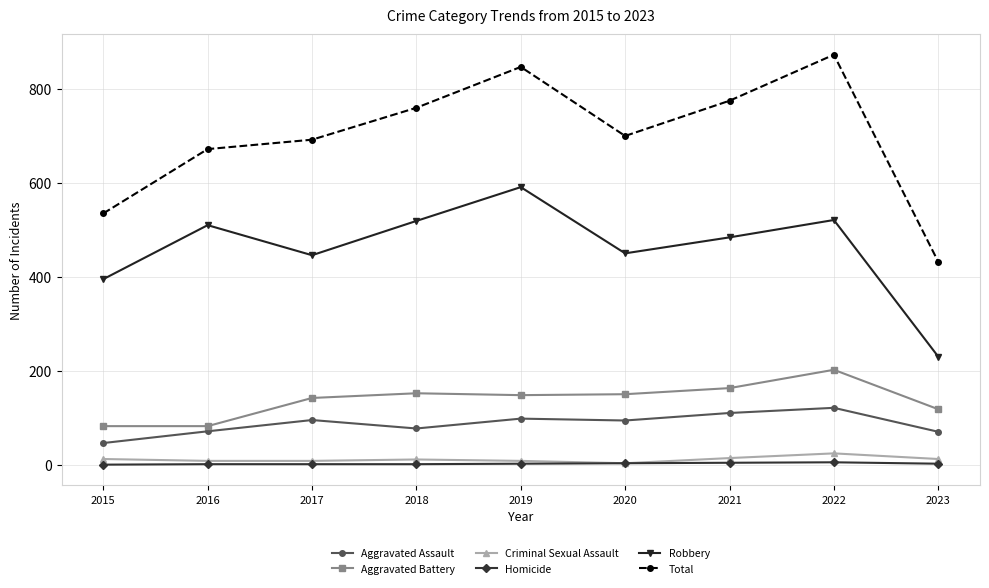

How many interior local valleys does the Total series have?

1